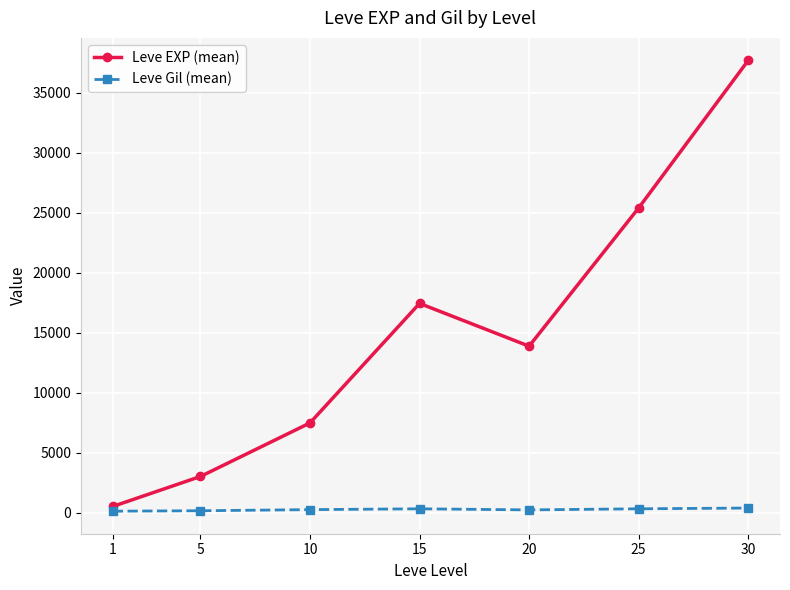

Where is the first local minimum for Leve EXP (mean)?

20